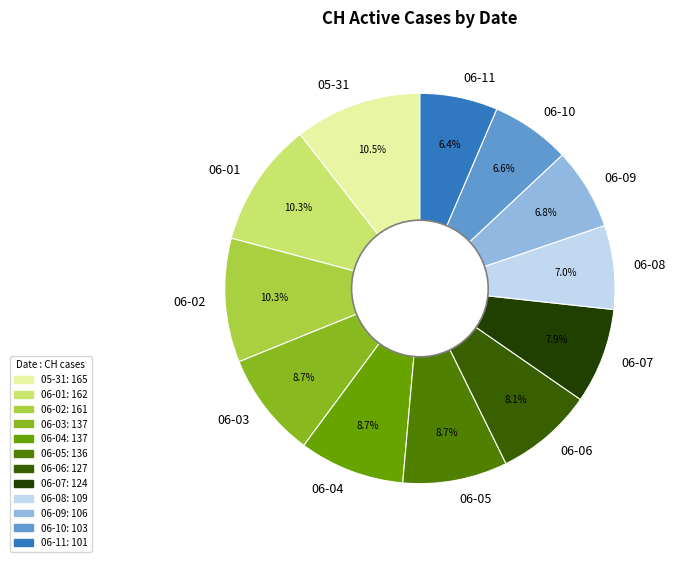

Count the number of slices in the pie.

12